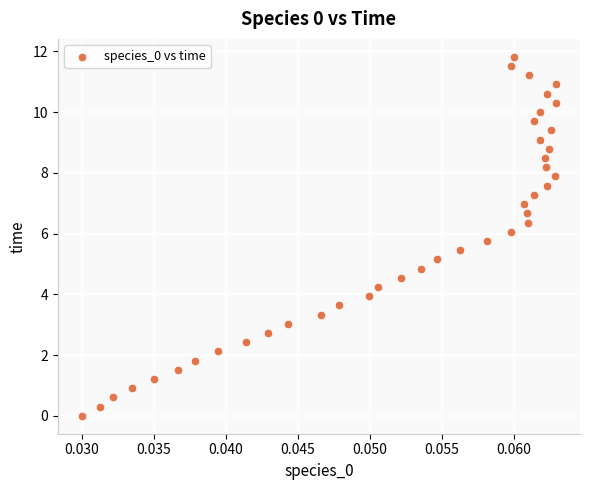

What is the range of Y values (max minus min)?

11.8